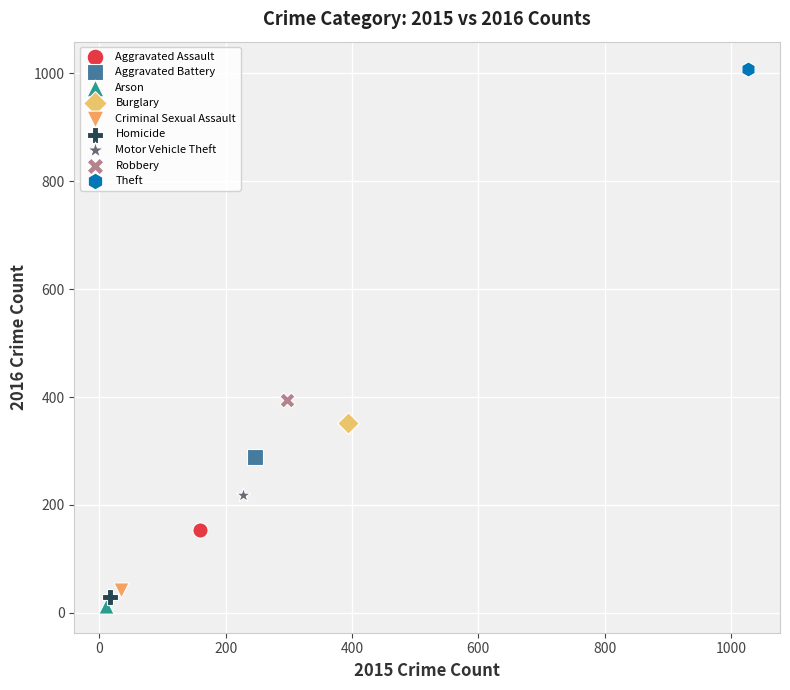

What are all the series names shown in the legend?

Aggravated Assault, Aggravated Battery, Arson, Burglary, Criminal Sexual Assault, Homicide, Motor Vehicle Theft, Robbery, Theft